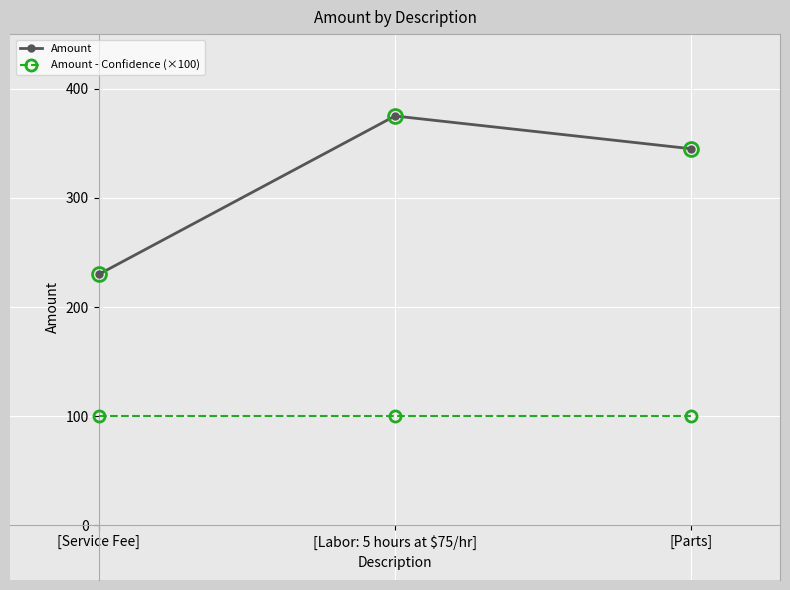

What is the average value of the Amount series?

317